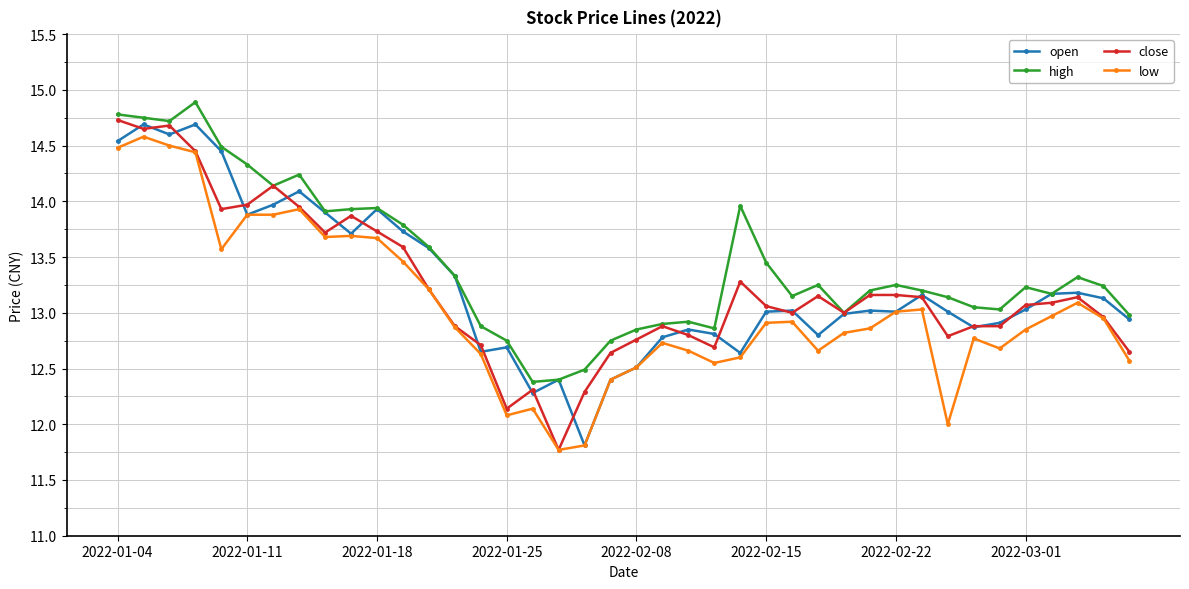

What is the greatest value displayed?

14.9